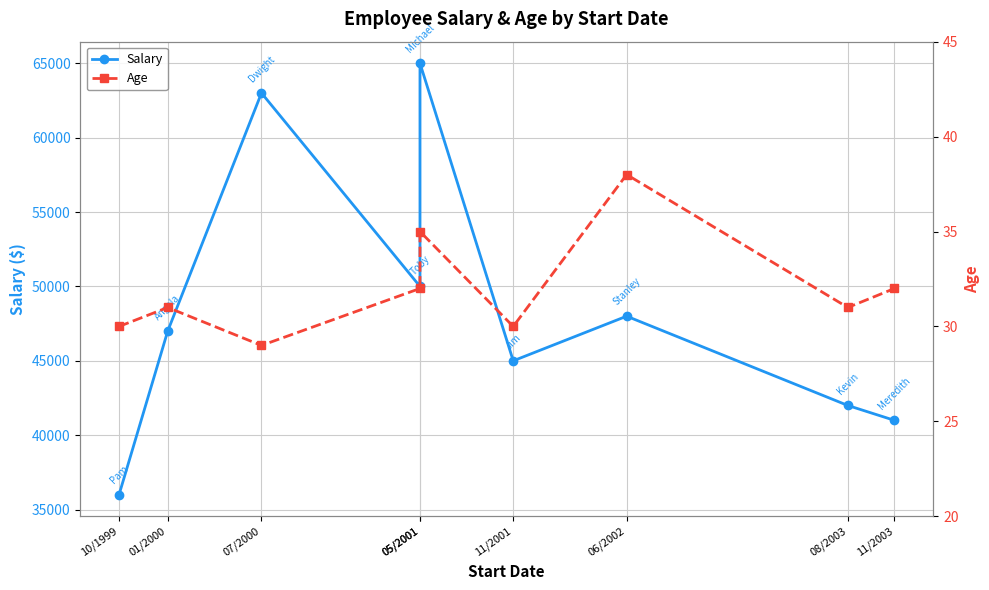

What is the difference between the Salary values at 06/2002 and 07/2000?

15000